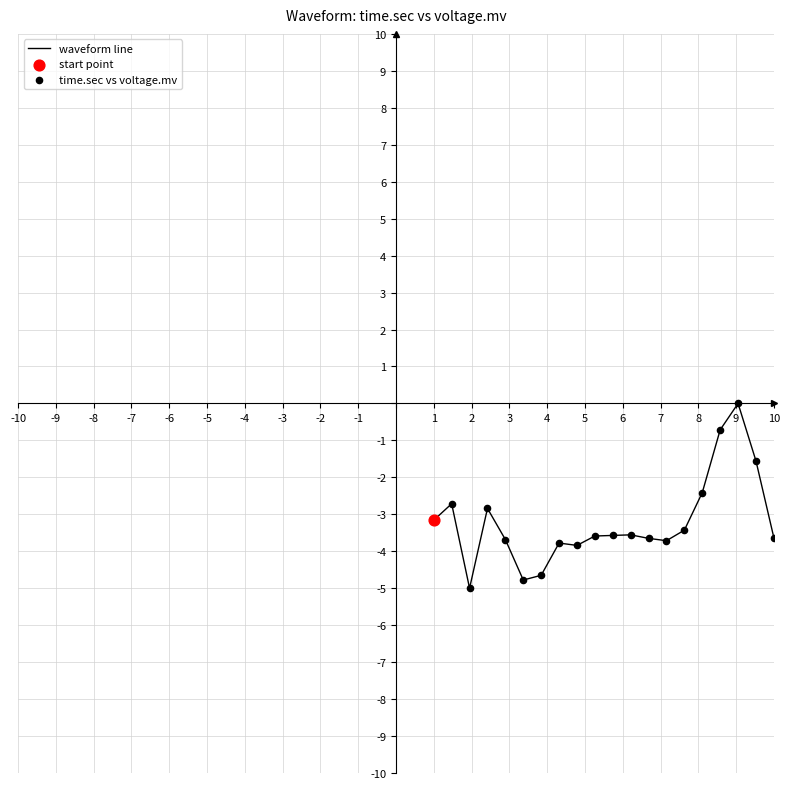

What is the difference between the maximum and minimum values?

5.0